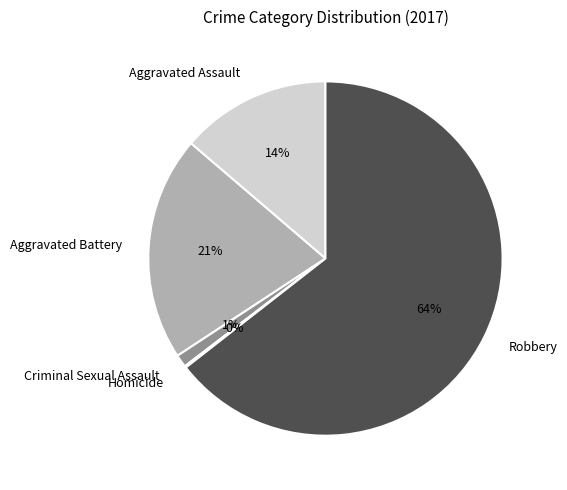

To the nearest percent, what is the combined percentage of Robbery and Aggravated Battery?

85%